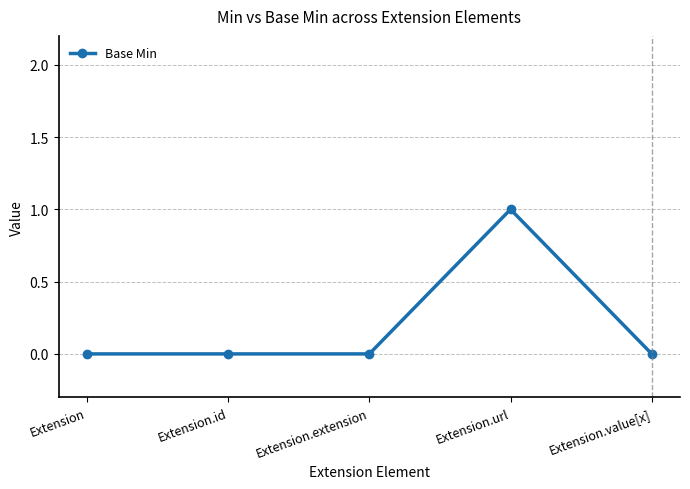

Does the chart have visible grid lines?

Yes